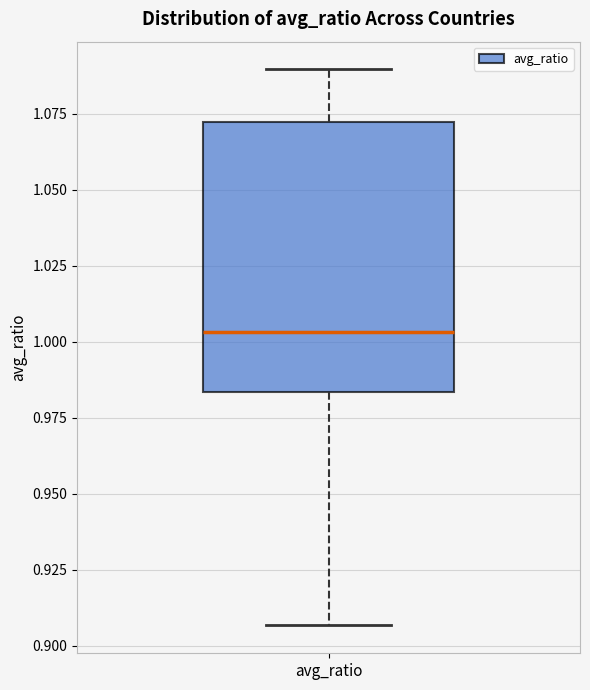

Read this box plot against the y-axis: the position of the median line, the range covered by the box, and the ends of both whiskers. The values are not printed on the chart, so give them approximately, as read against the axis.

median 1.005, box 0.985 to 1.070, whiskers 0.905 to 1.090